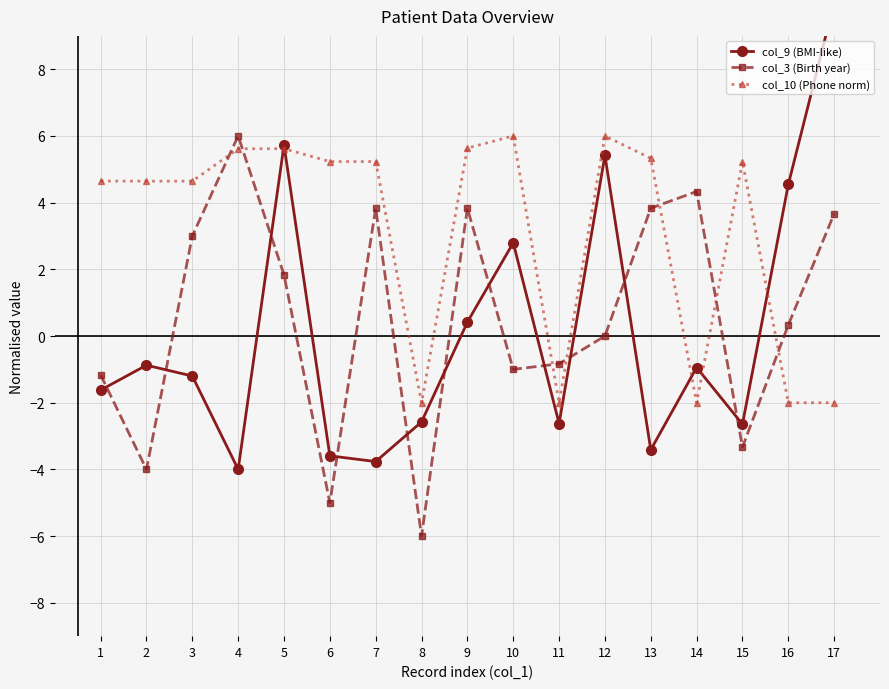

At which category is the sum across all series the highest?

5